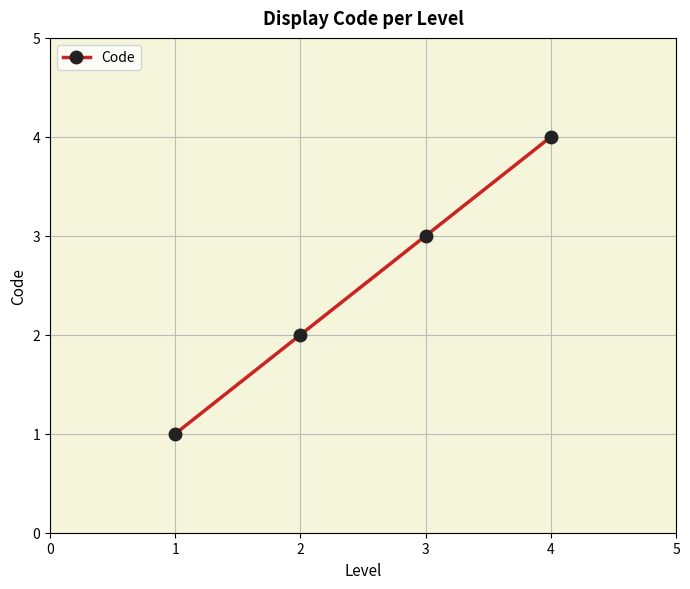

What is the value of the 3rd point from the left?

3